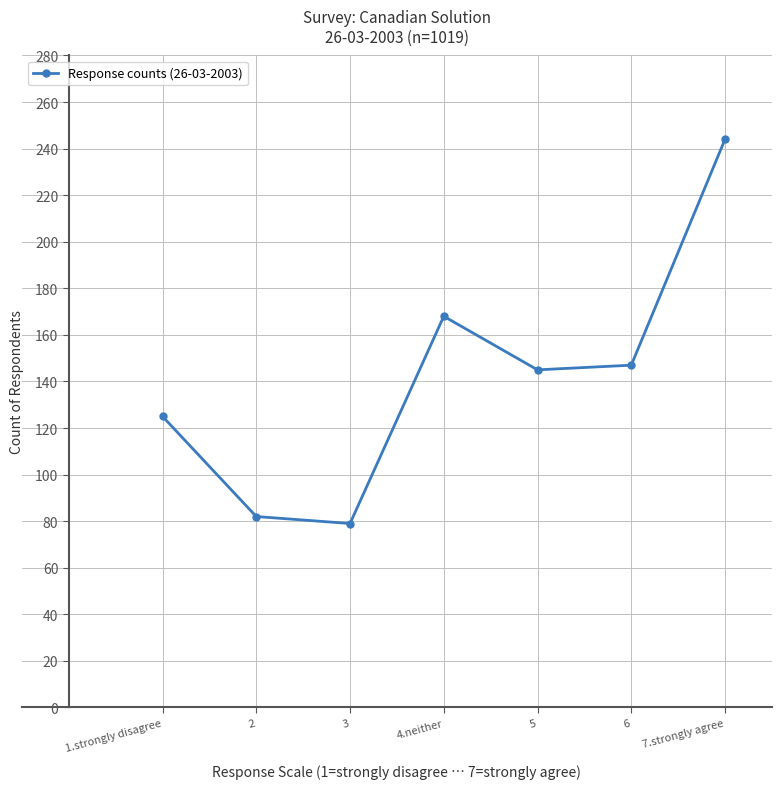

True or false: there are more than 2 points higher than both neighbors.

False